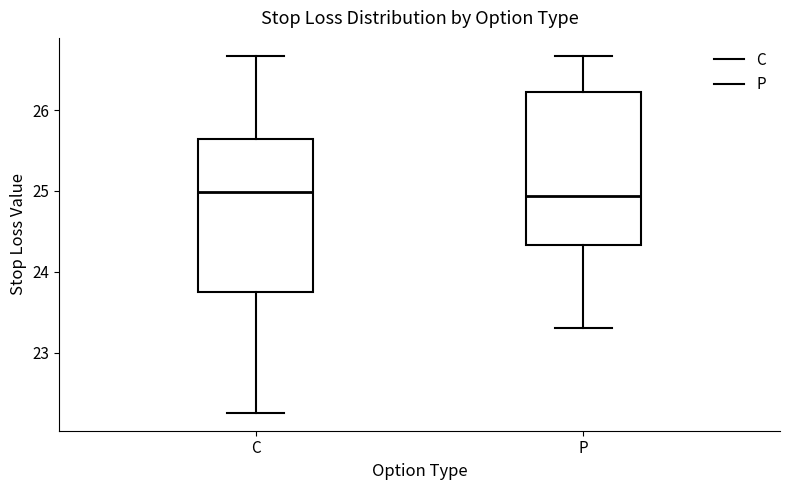

Reading left to right, read every box against the y-axis: the position of its median line, the range the box covers, and the ends of its whiskers. The values are not printed on the chart, so give them approximately, as read against the axis.

C: median 25.0, box 23.8 to 25.6, whiskers 22.3 to 26.7
P: median 24.9, box 24.3 to 26.2, whiskers 23.3 to 26.7